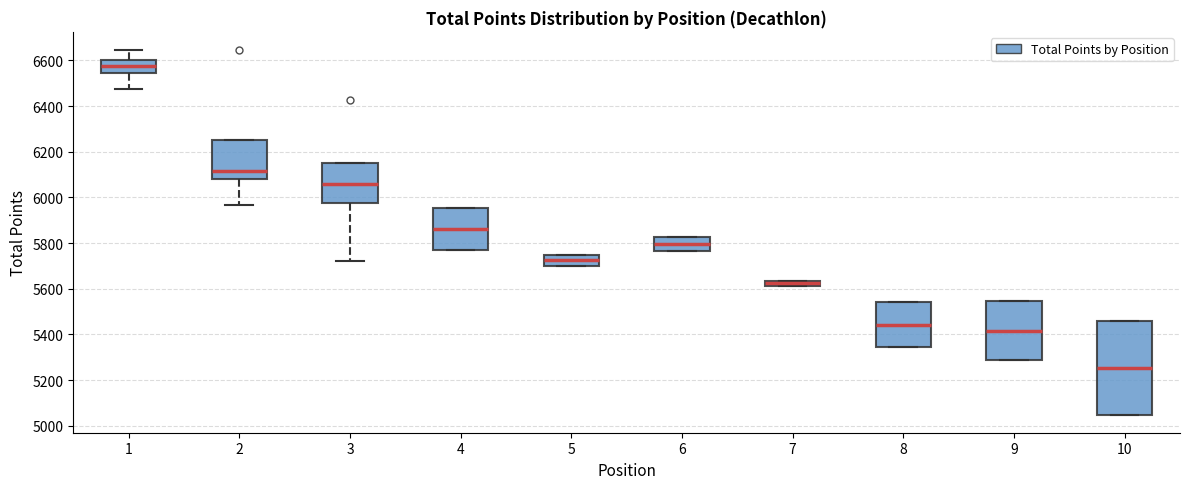

Which box has the highest median line?

1